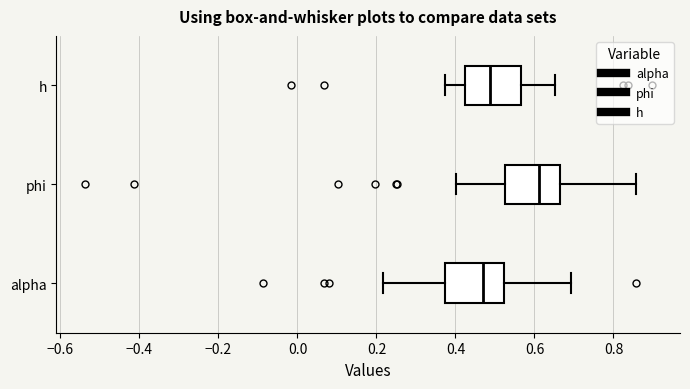

Reading bottom to top, transcribe this box plot: for each box, give where its median line is, the range the box spans, and where its two whiskers end, as read against the x-axis. The values are not printed on the chart, so give them approximately, as read against the axis.

alpha: median 0.46, box 0.38 to 0.52, whiskers 0.22 to 0.70
phi: median 0.62, box 0.52 to 0.66, whiskers 0.40 to 0.86
h: median 0.48, box 0.42 to 0.56, whiskers 0.38 to 0.66